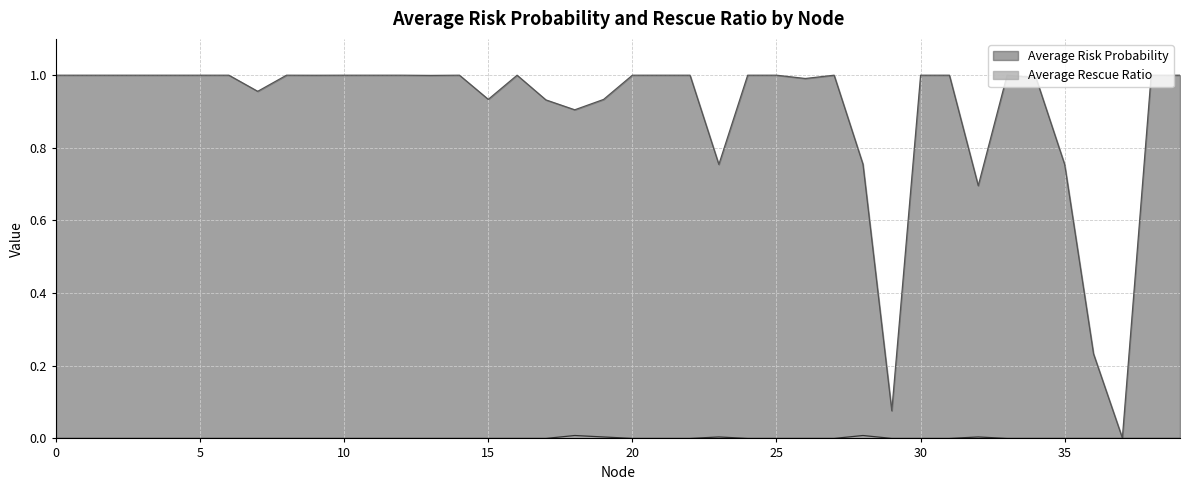

What is the maximum value shown in the chart?

1.0